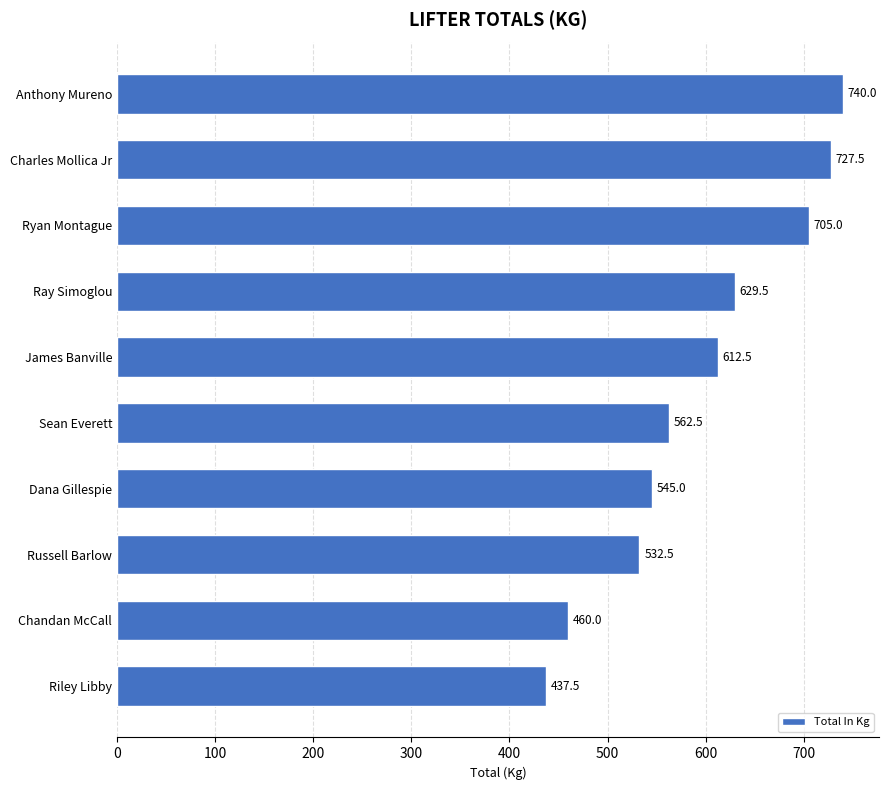

What is the ratio of the value at Riley Libby to the value at Sean Everett?

0.8